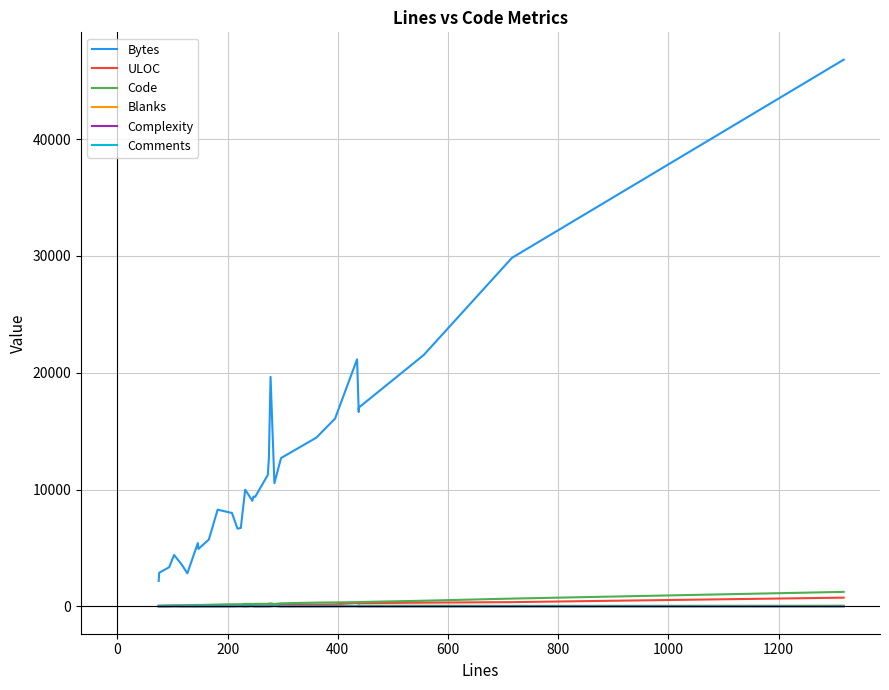

At which category does ULOC reach its first local peak?

400